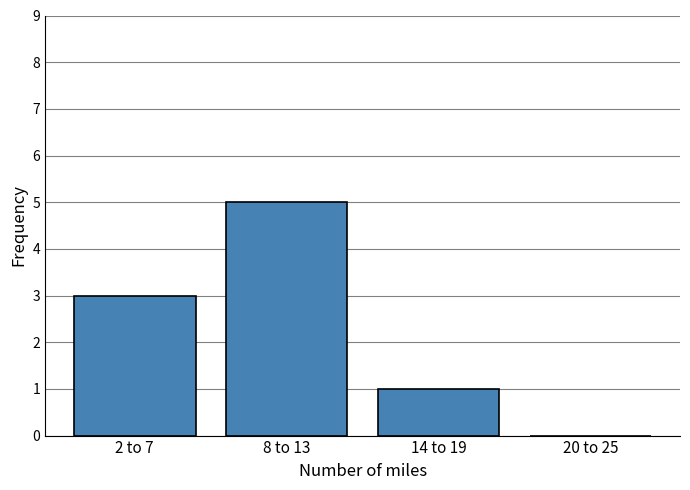

Reading right to left, what are all the values shown in this chart?

20 to 25=0	14 to 19=1	8 to 13=5	2 to 7=3